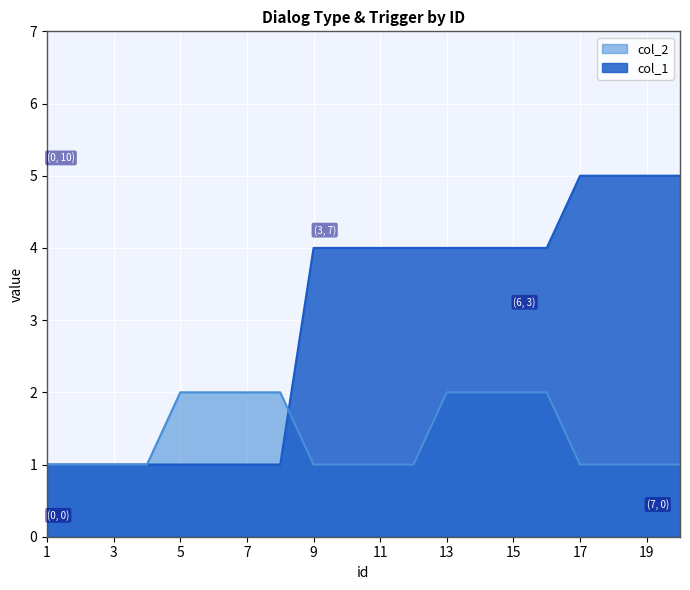

What is the lowest value of the col_2 series?

1